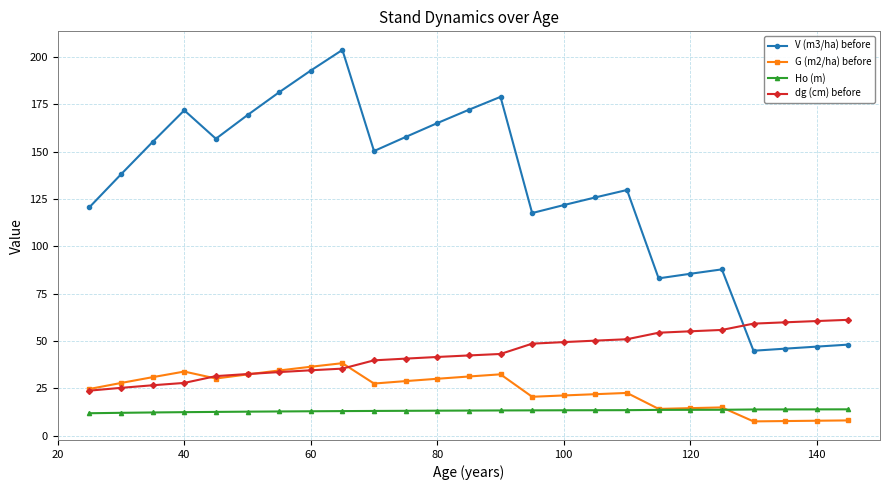

Which series has the largest range (max minus min)?

V (m3/ha) before